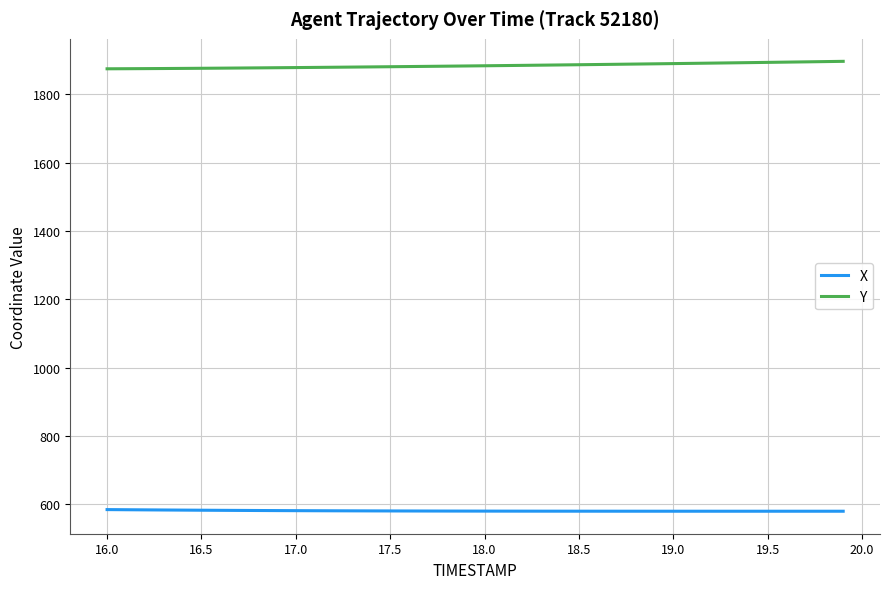

What are all the series names shown in the legend?

X, Y